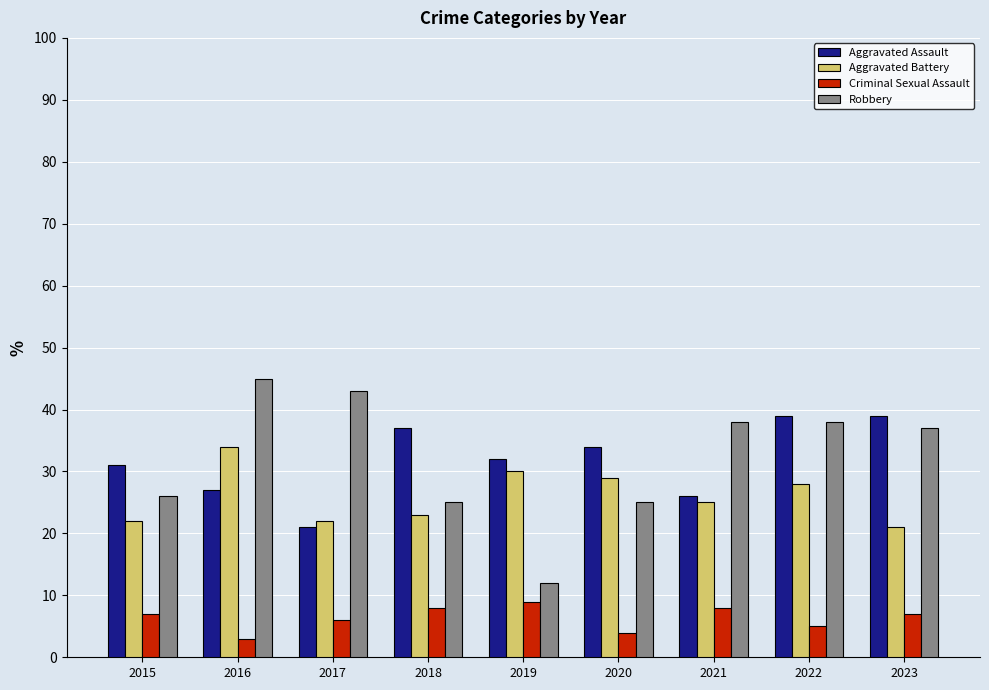

What is the approximate value of Aggravated Assault at 2021?

26